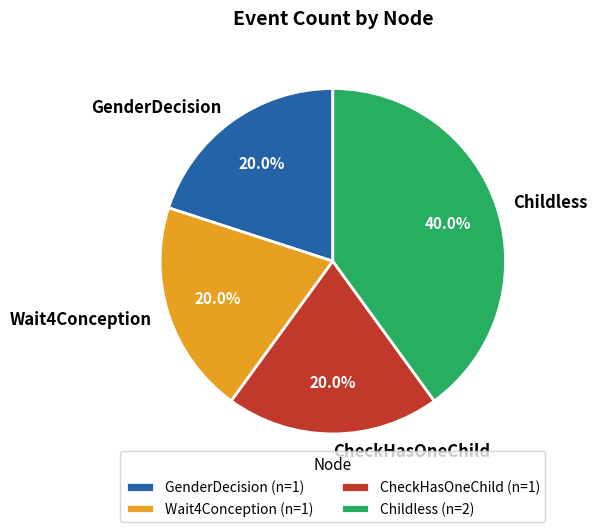

Which has a higher value, Childless or GenderDecision?

Childless